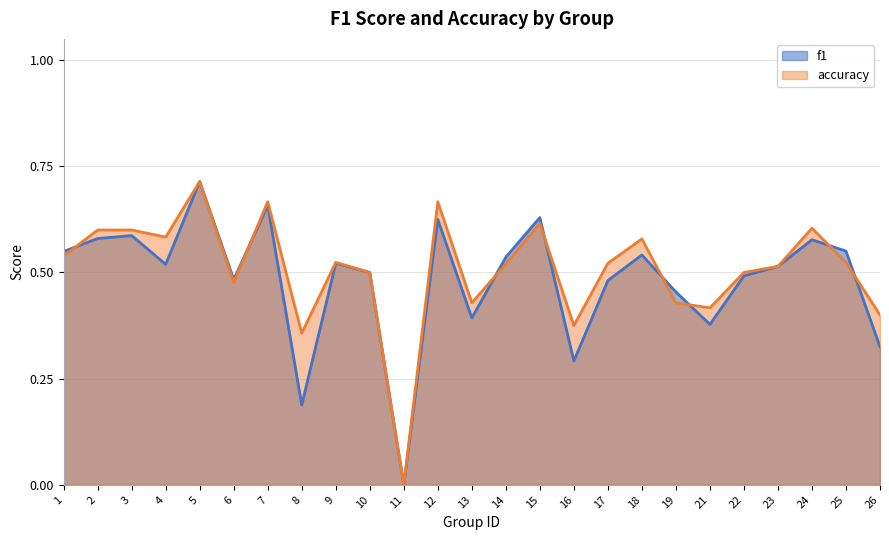

What is the value of the accuracy point at the 13th from the left?

0.4